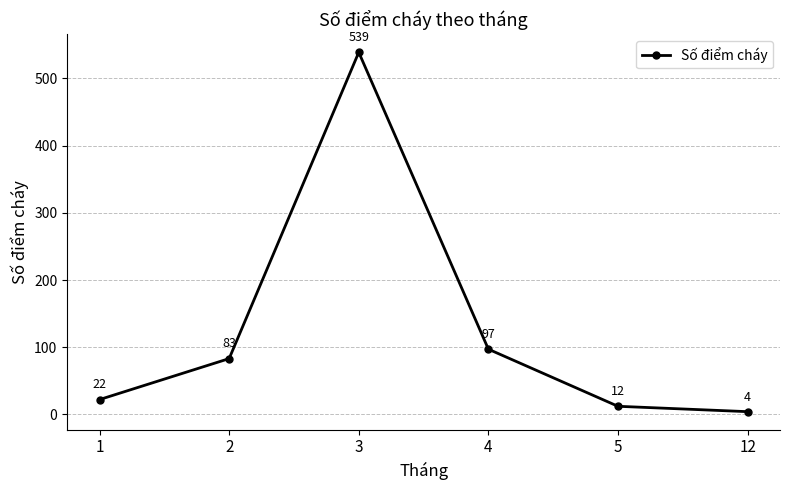

How many interior local peaks (higher than both neighbors) does the data have?

1